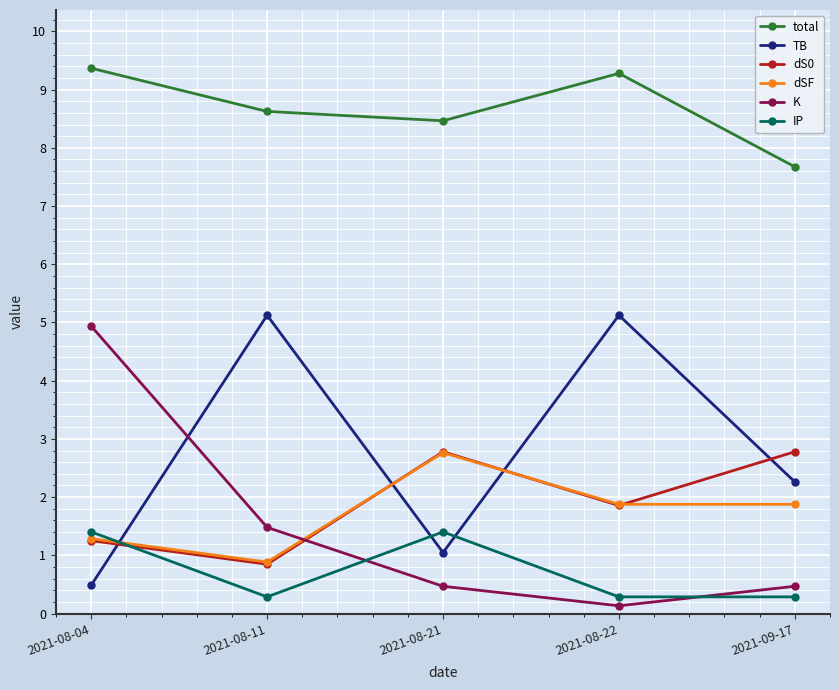

What is the value of the TB point at the 2nd from the left?

5.1